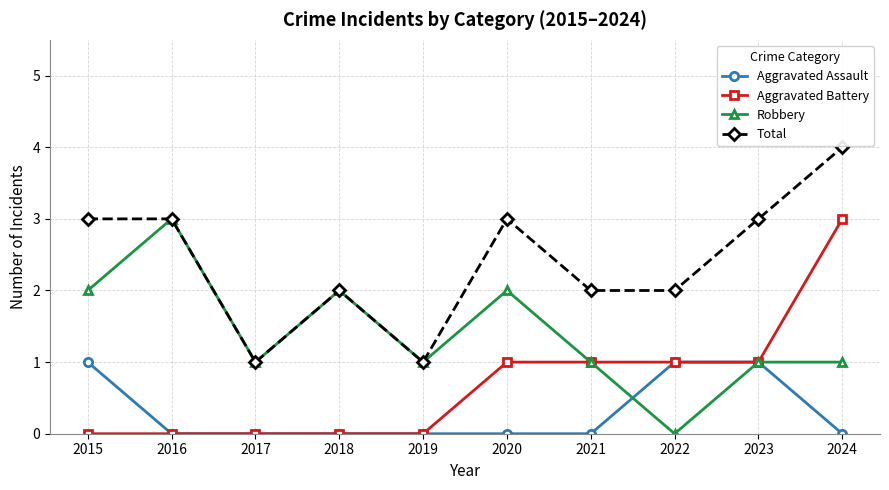

What is the approximate value of Total at 2020?

3